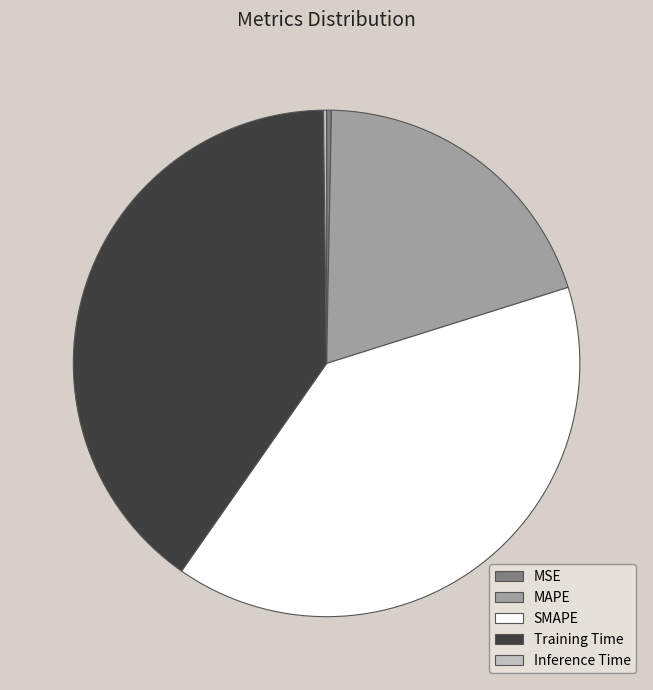

Which category has the biggest portion of the pie?

Training Time